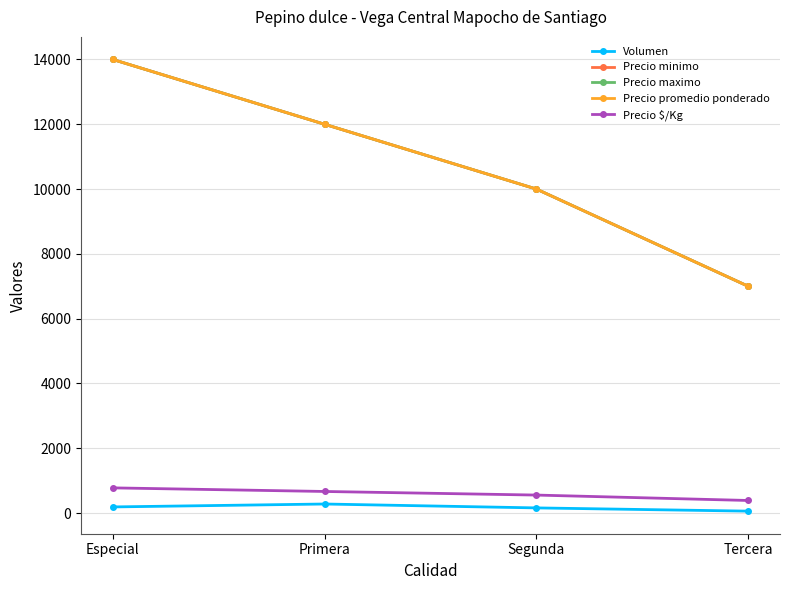

What is the minimum value shown in the chart?

60